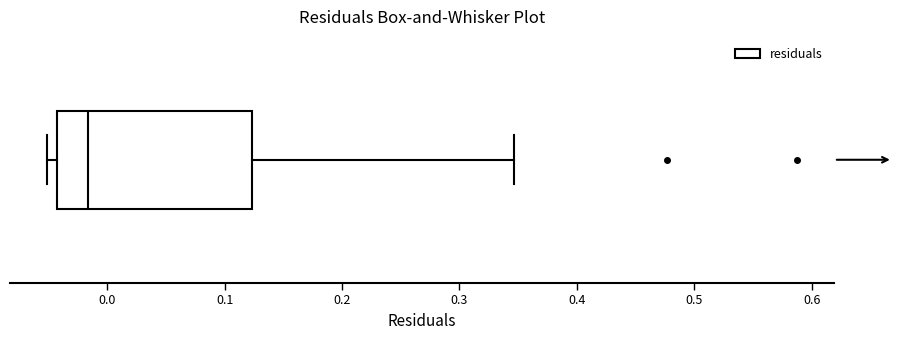

Where does the median line of the box sit on the x-axis? The values are not printed on the chart, so give them approximately, as read against the axis.

-0.02